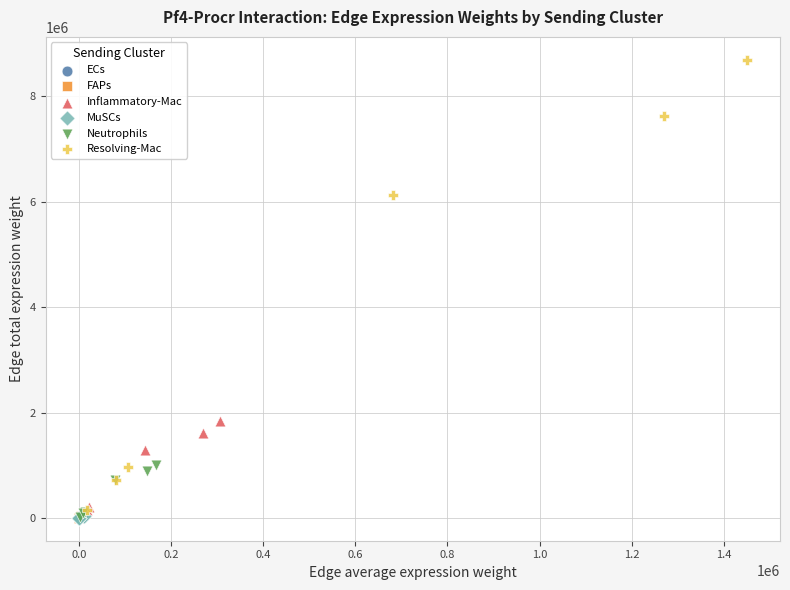

What are all the series names shown in the legend?

ECs, FAPs, Inflammatory-Mac, MuSCs, Neutrophils, Resolving-Mac